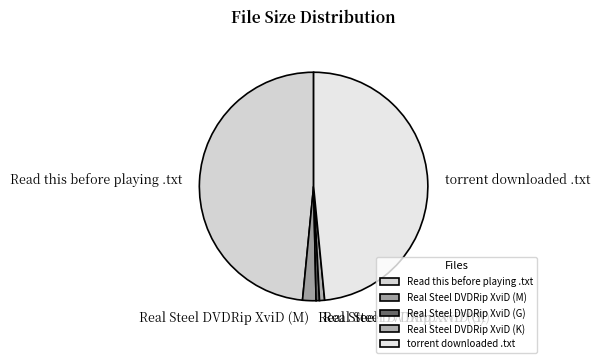

Approximately how many times larger is the value at torrent downloaded .txt compared to Real Steel DVDRip XviD (M)?

25.6